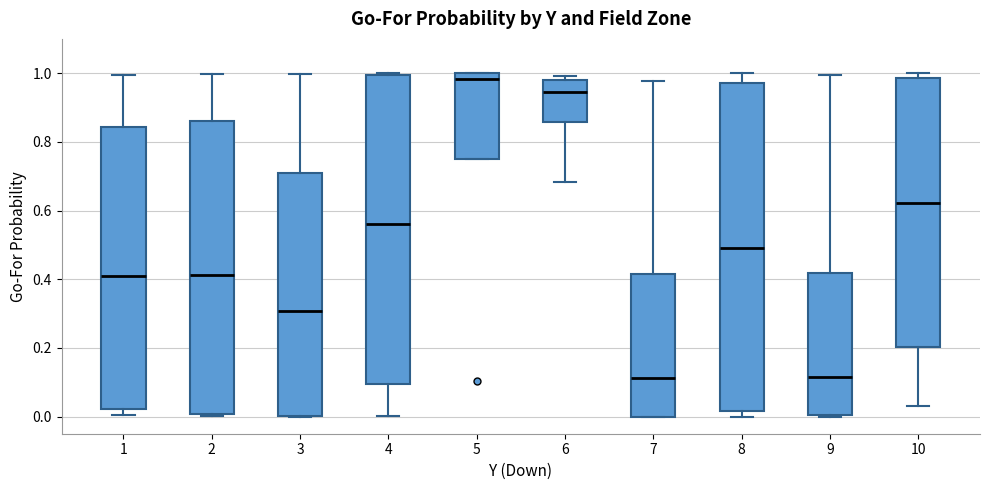

Reading left to right, read every box against the y-axis: the position of its median line, the range the box covers, and the ends of its whiskers. The values are not printed on the chart, so give them approximately, as read against the axis.

1: median 0.40, box 0.02 to 0.84, whiskers 0.00 to 1.00
2: median 0.42, box 0.00 to 0.86, whiskers 0.00 (just below the box's lower edge) to 1.00
3: median 0.30, box 0.00 to 0.70, whiskers 0.00 to 1.00
4: median 0.56, box 0.10 to 1.00, whiskers 0.00 to 1.00
5: median 0.98, box 0.76 to 1.00, whiskers 0.76 to 1.00
6: median 0.94, box 0.86 to 0.98, whiskers 0.68 to 1.00
7: median 0.12, box 0.00 to 0.42, whiskers 0.00 to 0.98
8: median 0.50, box 0.02 to 0.98, whiskers 0.00 to 1.00
9: median 0.12, box 0.00 to 0.42, whiskers 0.00 to 1.00
10: median 0.62, box 0.20 to 0.98, whiskers 0.04 to 1.00